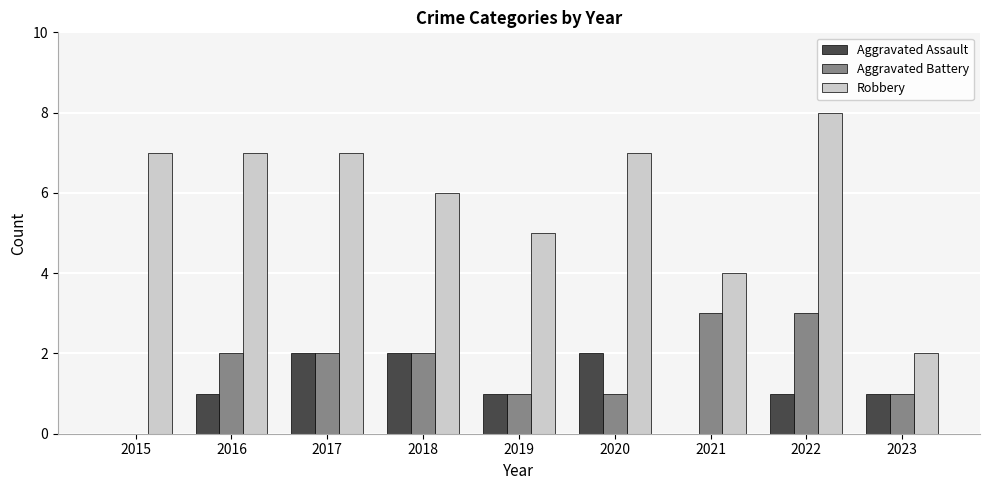

What value does the Robbery series have at 2018?

6